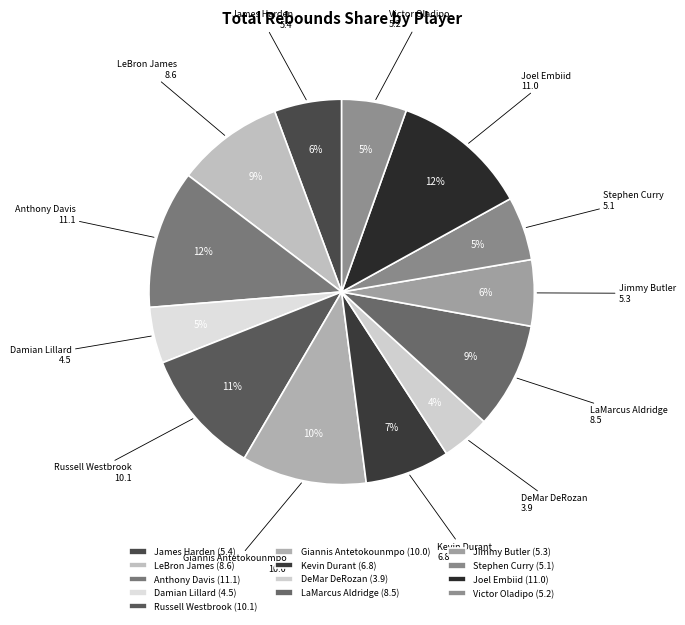

How many slices are in this pie chart?

13